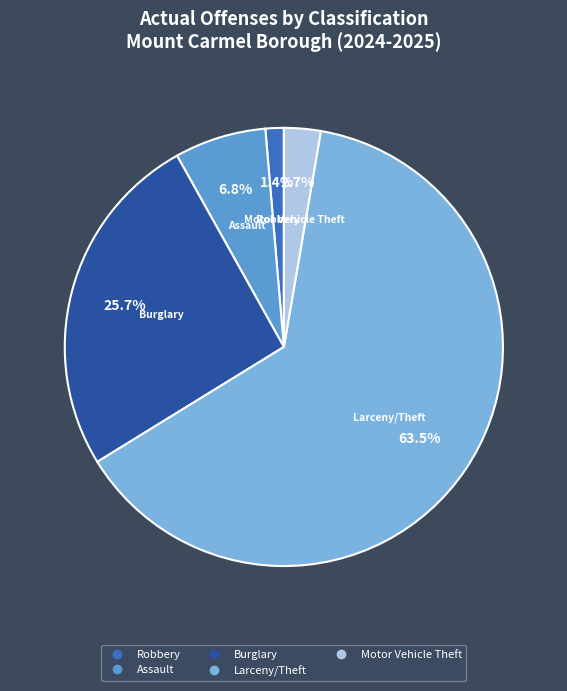

To the nearest percent, what percentage of the pie is Burglary?

26%